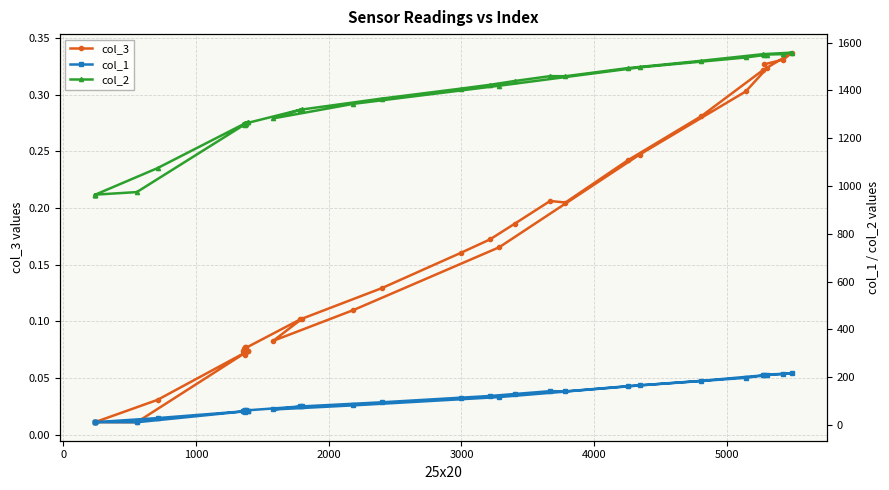

Reading left to right, list all the values displayed in this chart.

col_3: 0.1	0.1	0.1	0.1	0.1	0.1	0.1	0.0	0.0	0.0	0.0	0.0	0.0	0.1	0.1	0.1	0.1	0.1	0.1	0.1	0.2	0.2	0.2	0.2	0.2	0.2	0.3	0.3	0.3	0.3	0.3	0.3	0.3	0.2	0.2	0.1	0.1	0.1
col_1: 61.4	61.0	59.8	58.4	55.9	56.9	58.4	11.2	11.4	11.4	11.5	11.3	28.5	57.4	58.4	57.8	58.8	60.0	77.1	94.6	114.0	121.0	129.3	141.2	140.4	162.2	184.4	207.3	216.4	213.4	210.9	208.7	197.0	165.2	116.5	81.8	64.5	77.2
col_2: 1260.4	1260.0	1260.2	1260.4	1253.1	1260.6	1266.9	974.2	963.4	962.6	962.4	962.8	1074.6	1262.1	1267.3	1261.9	1260.8	1259.6	1318.9	1365.6	1407.4	1423.1	1439.1	1459.5	1459.1	1493.1	1523.6	1551.4	1557.9	1551.4	1549.7	1549.1	1537.5	1496.1	1419.4	1343.4	1282.5	1320.8